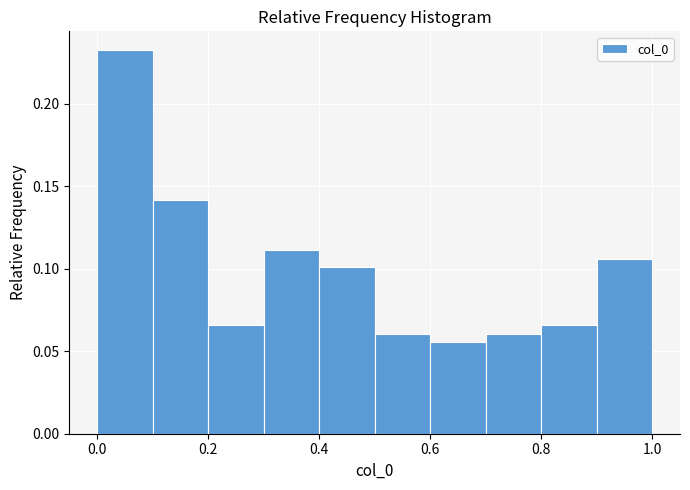

Reading left to right, transcribe this chart: for each bar, give the range it covers on the x-axis and its height. Neither the bar edges nor the heights are printed on the chart, so give them approximately, as read against the axes.

0.0 to 0.1: 0.230
0.1 to 0.2: 0.140
0.2 to 0.3: 0.065
0.3 to 0.4: 0.110
0.4 to 0.5: 0.100
0.5 to 0.6: 0.060
0.6 to 0.7: 0.055
0.7 to 0.8: 0.060
0.8 to 0.9: 0.065
0.9 to 1.0: 0.105